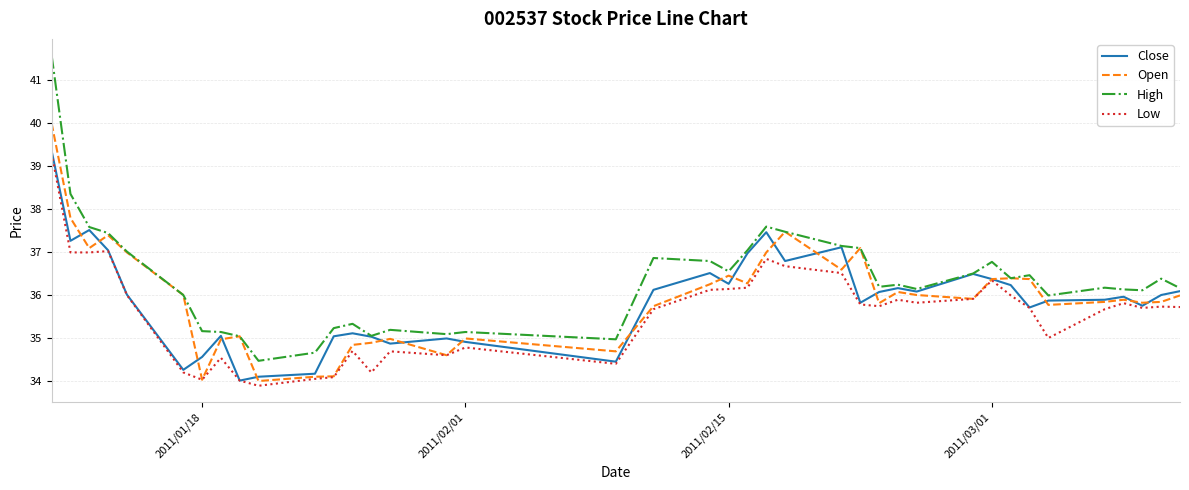

Which series has the largest total across all categories?

High